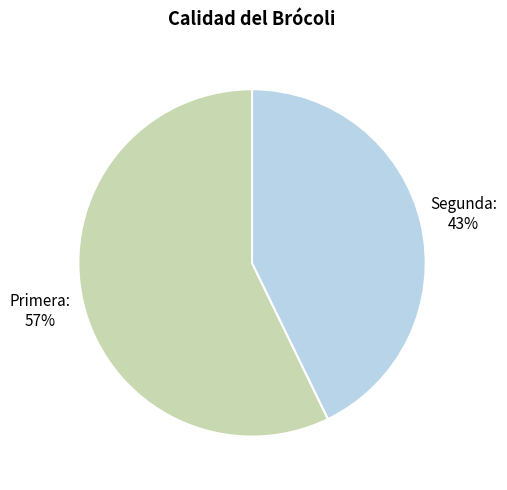

How many slices are in this pie chart?

2